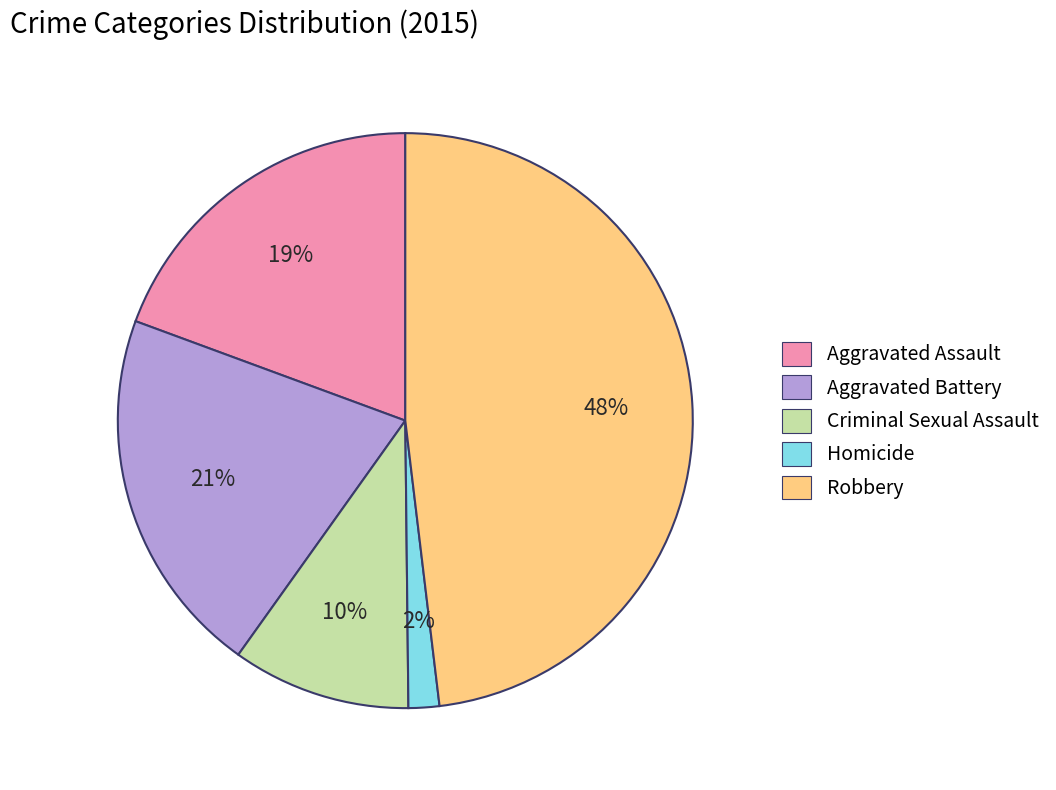

Which category has the smallest portion of the pie?

Homicide